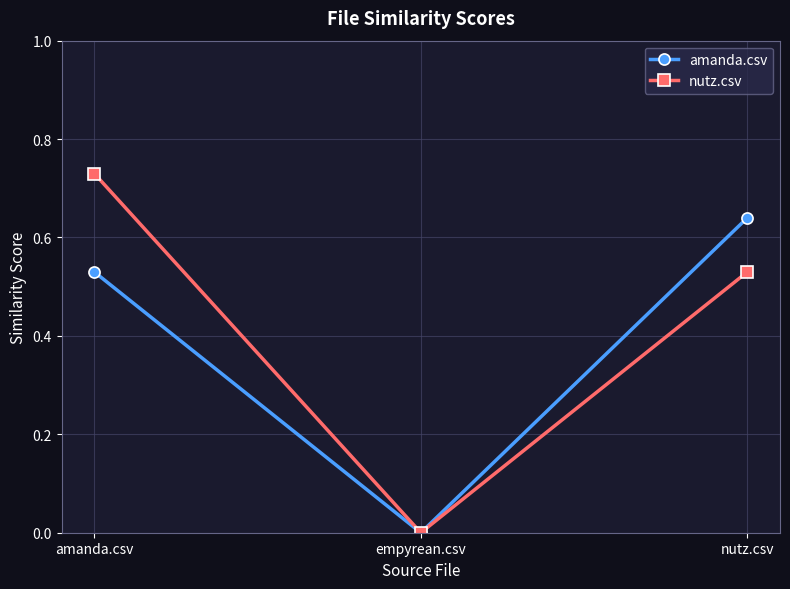

The value of amanda.csv at nutz.csv is 0.4. True or false?

False